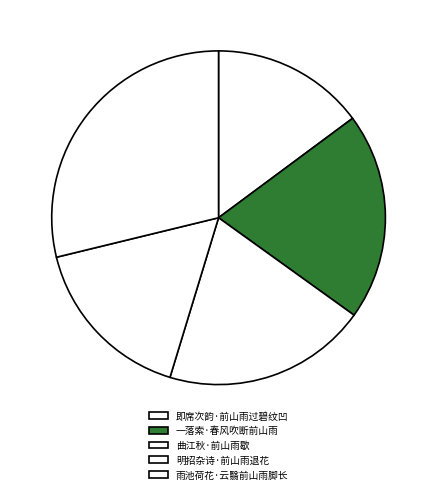

Count the number of slices in the pie.

5